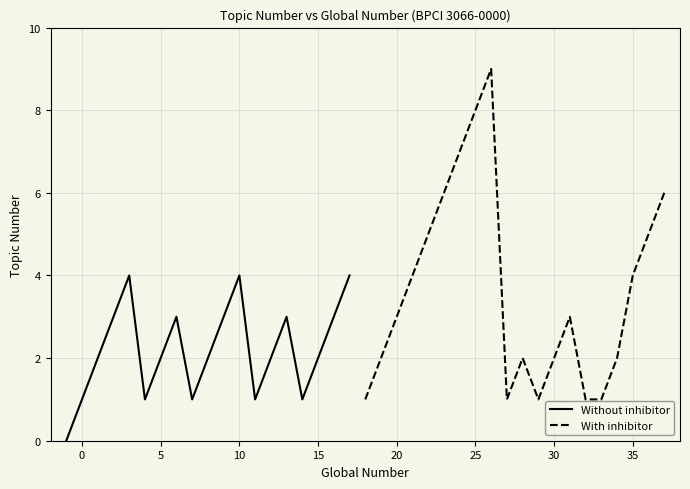

What is the value of the 4th point from the left?

3